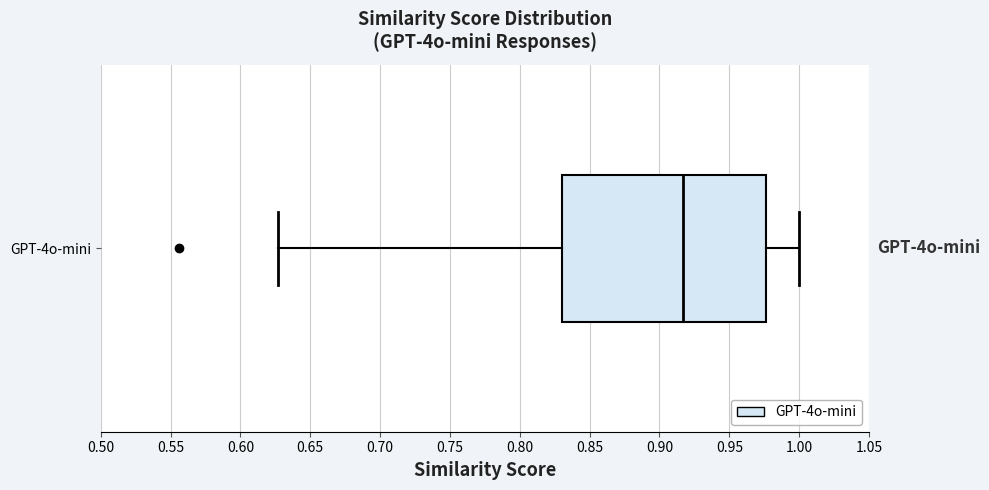

Transcribe this box plot: give where the median line is, the range the box spans, and where the two whiskers end, as read against the x-axis. The values are not printed on the chart, so give them approximately, as read against the axis.

median 0.915, box 0.830 to 0.975, whiskers 0.625 to 1.000